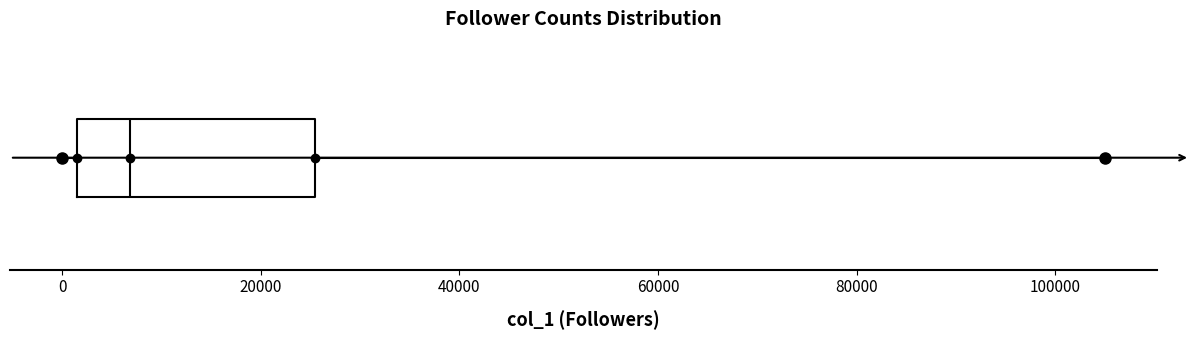

Where does the right whisker of the box end on the x-axis? The values are not printed on the chart, so give them approximately, as read against the axis.

106000